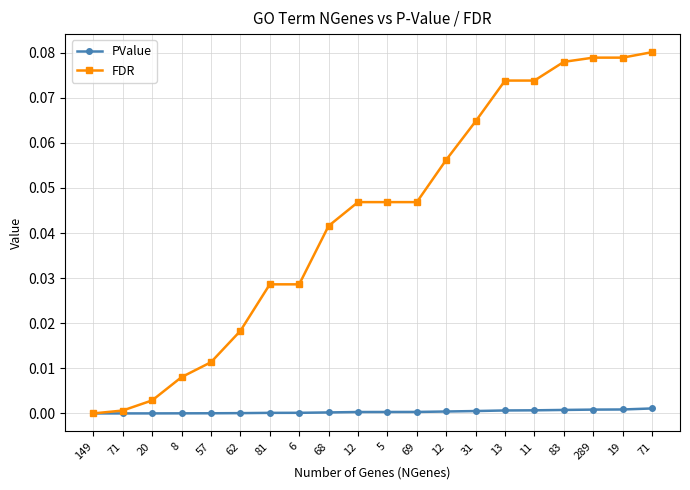

Does the chart have visible grid lines?

Yes